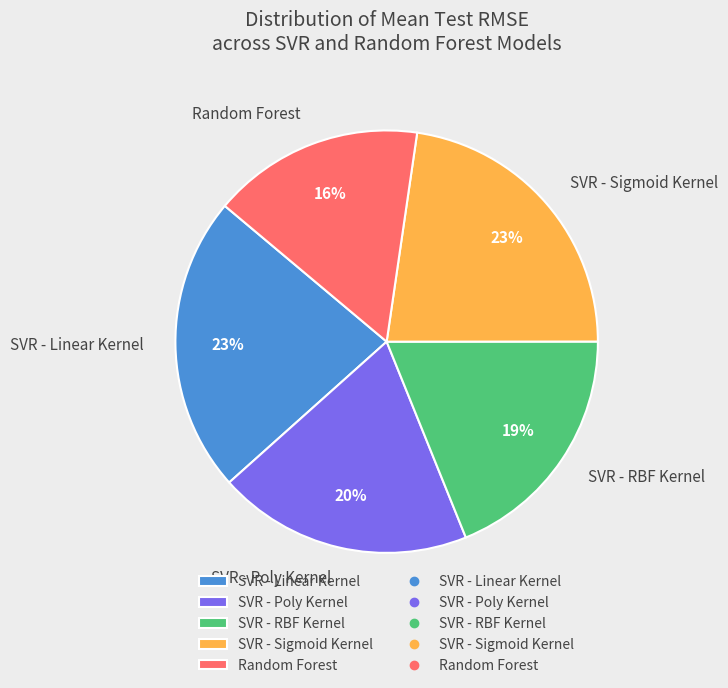

Do SVR - Poly Kernel and Random Forest together represent more than half of the pie?

No